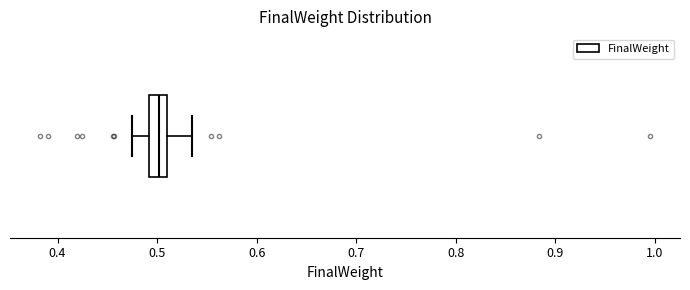

Read this box plot against the x-axis: the position of the median line, the range covered by the box, and the ends of both whiskers. The values are not printed on the chart, so give them approximately, as read against the axis.

median 0.50, box 0.49 to 0.51, whiskers 0.48 to 0.54